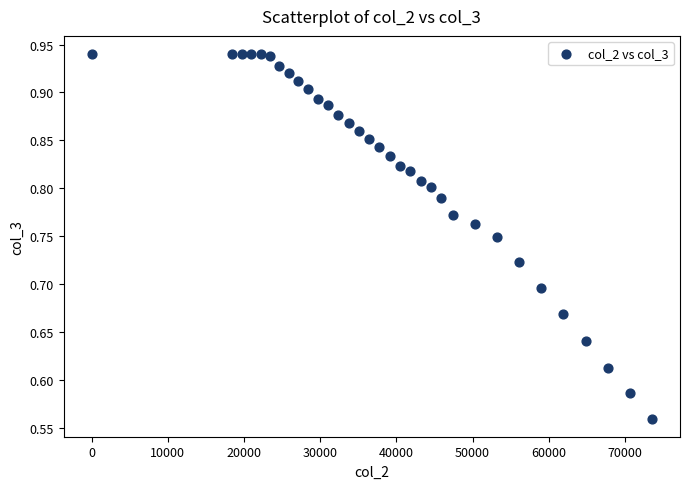

What is the range of X values (max minus min)?

73557.0